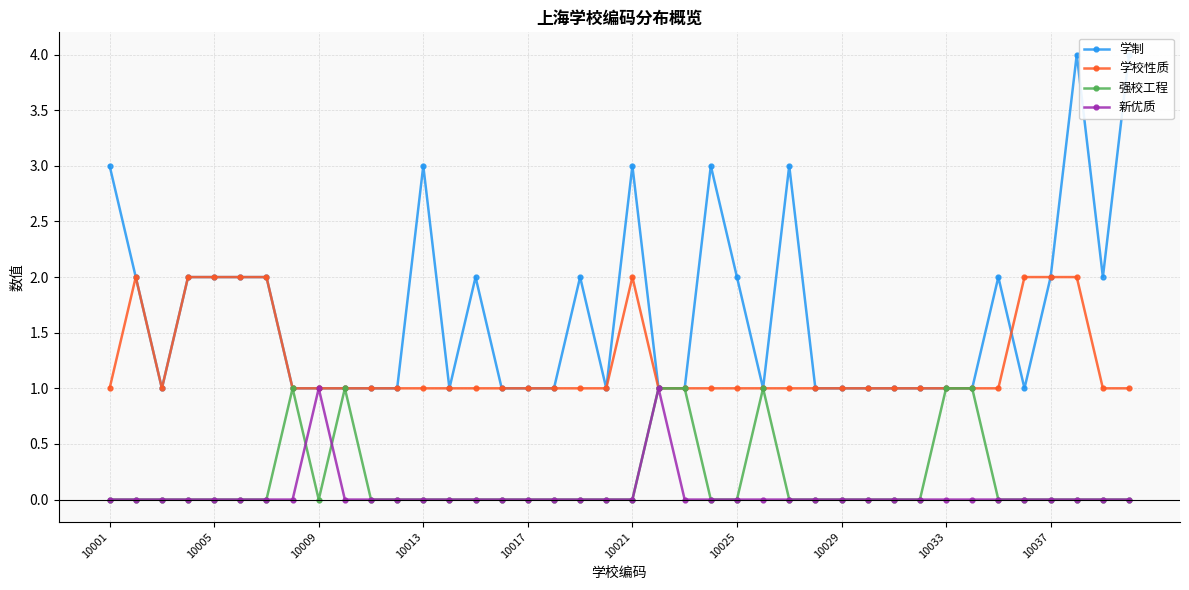

Is it true that 学校性质 equals 1 at 33?

True